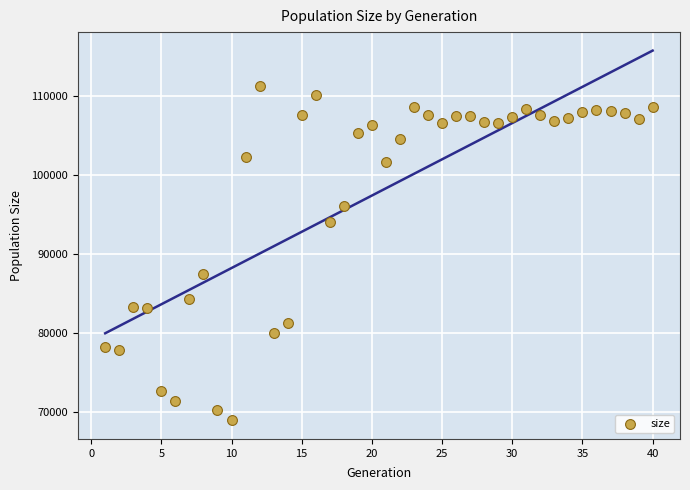

What is the range of X values (max minus min)?

39